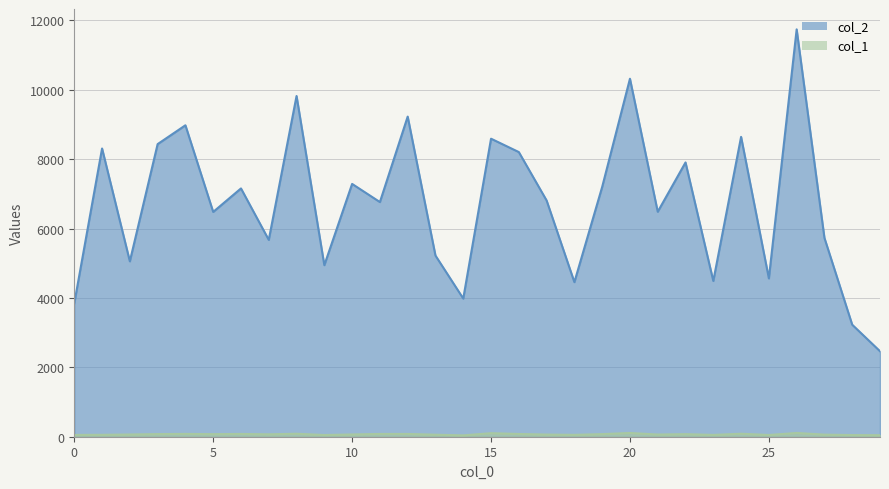

What is the difference between the maximum and minimum values in the col_1 series?

69